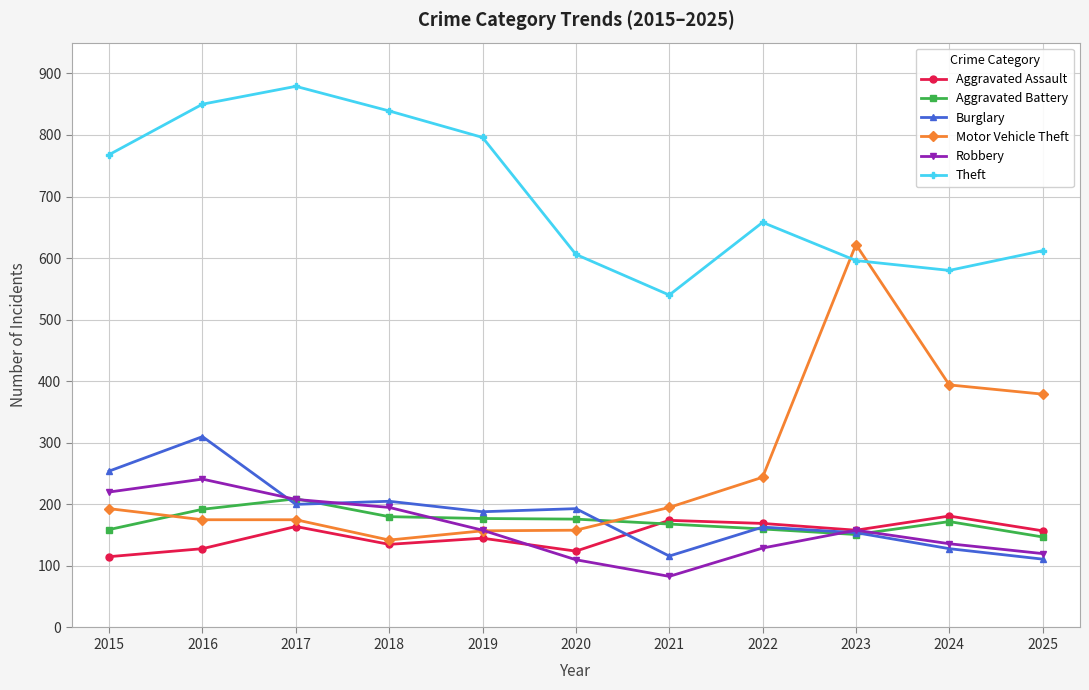

Which series changed the most between 2015 and 2023?

Motor Vehicle Theft